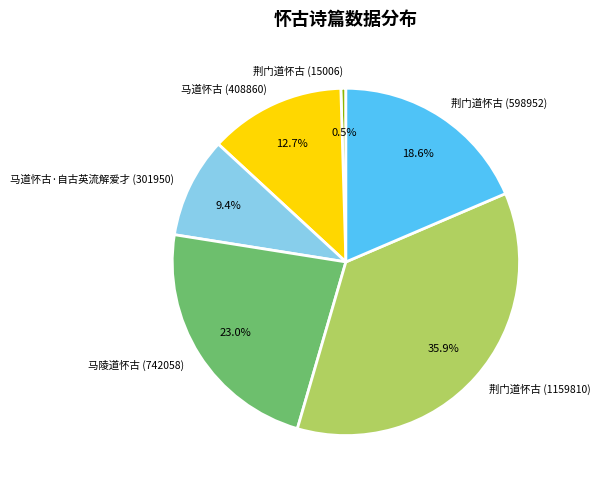

Which has a higher value, 荆门道怀古 (15006) or 荆门道怀古 (598952)?

荆门道怀古 (598952)